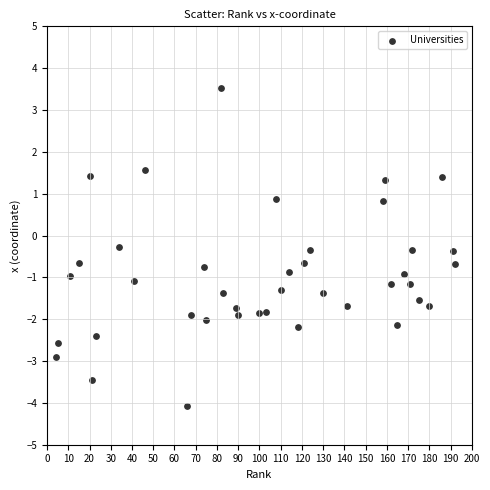

What is the range of Y values (max minus min)?

7.6